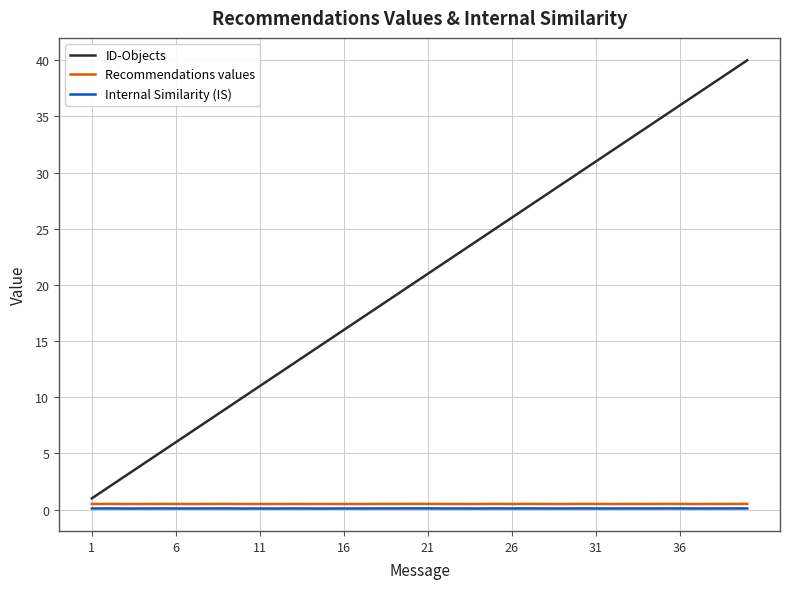

How many lines are shown in the chart?

3